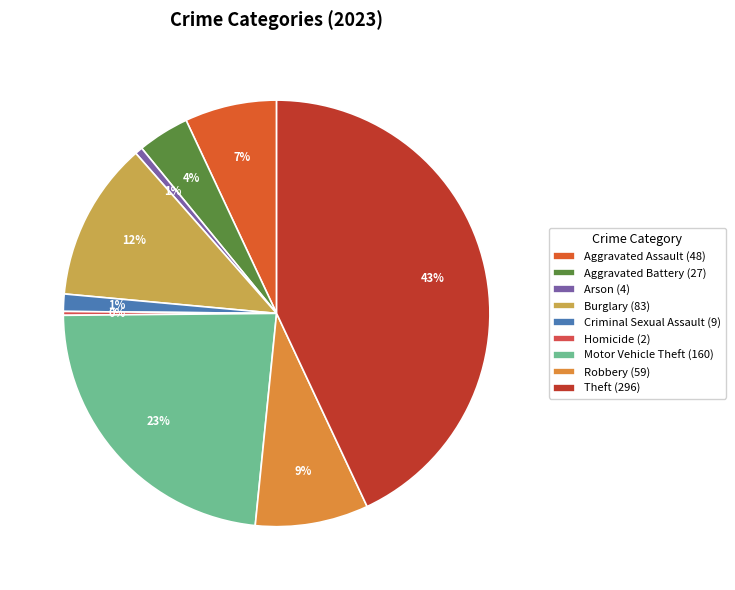

Does Theft represent more than half of the total?

No